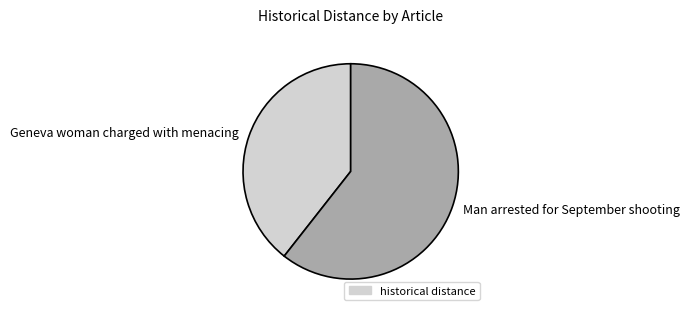

Combined, do Geneva woman charged with menacing and Man arrested for September shooting account for over 50%?

Yes